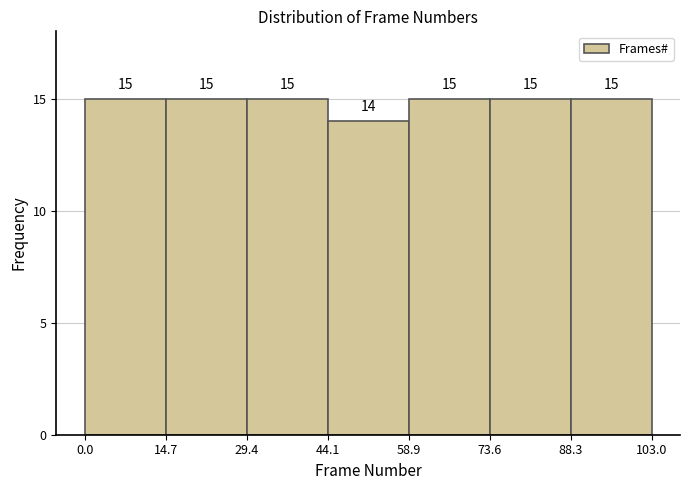

What is the height of the bar covering 88.3 to 103.0 on the x-axis?

15